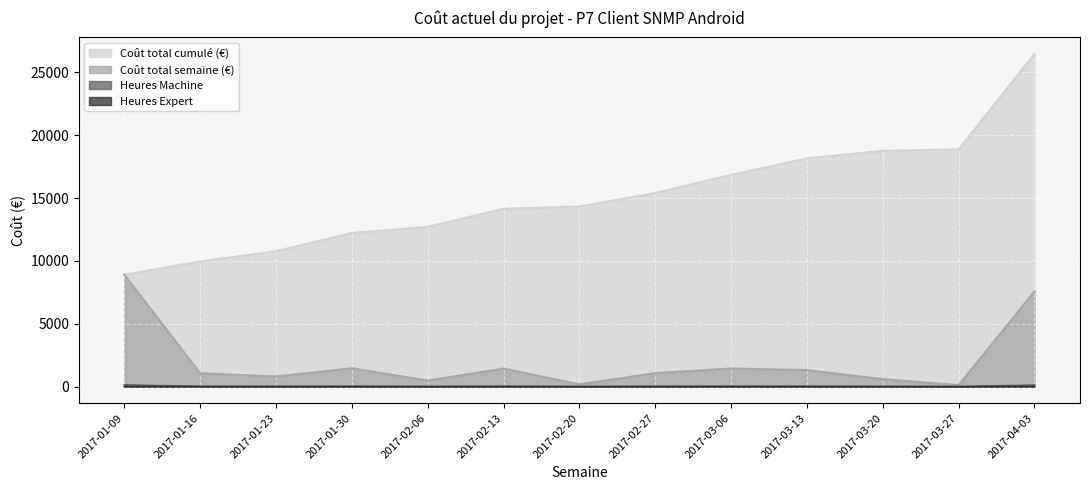

What is the spread (max minus min) of values at 2017-04-03?

26457.5